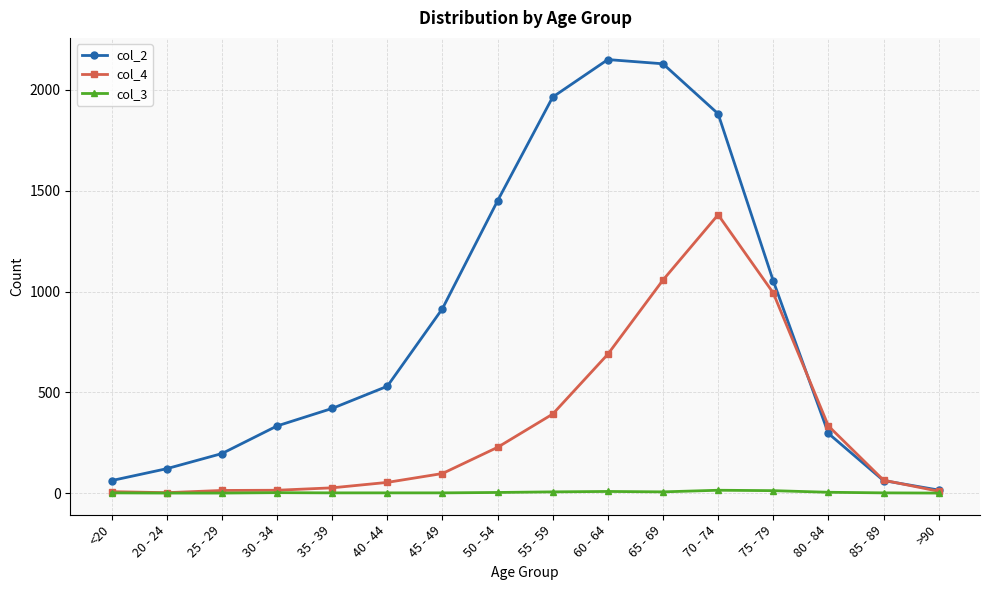

What is the label of the 2nd point from the right?

85 - 89